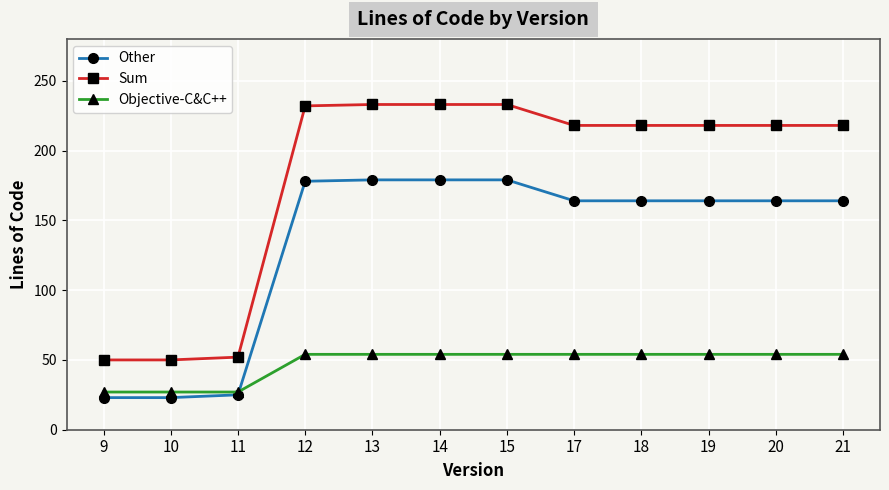

At how many categories does at least one series exceed 221?

4